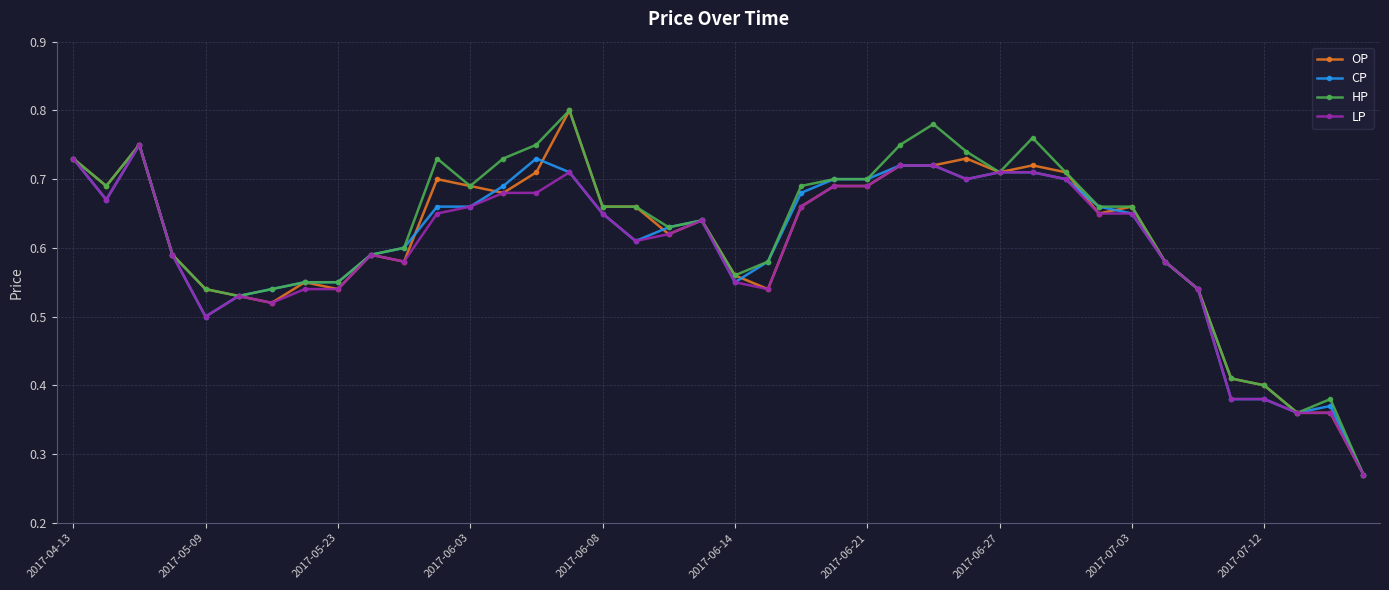

Count the HP values in the range 0 to 1.

40